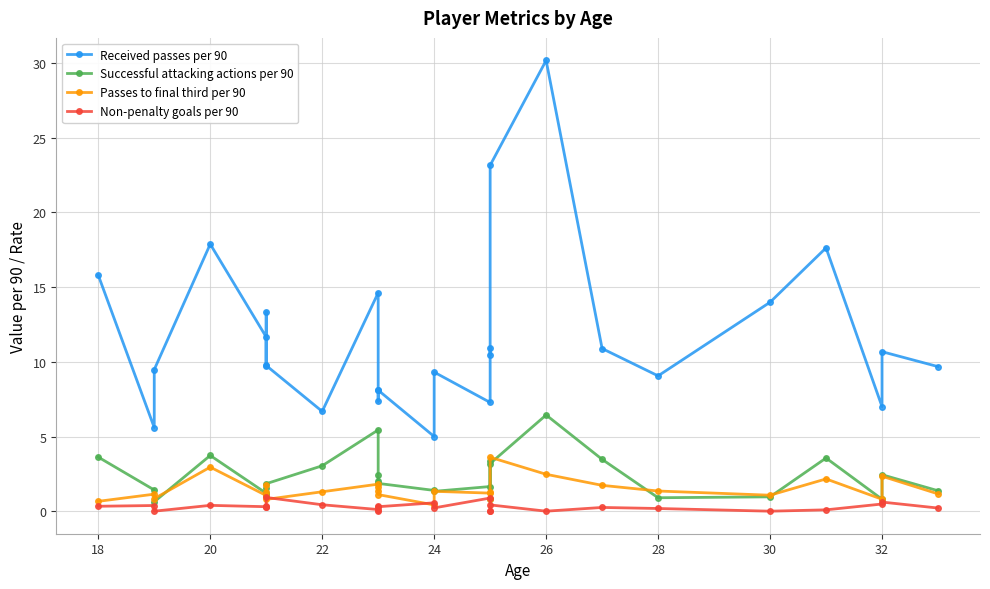

True or false: Non-penalty goals per 90 and Received passes per 90 intersect in this chart.

False